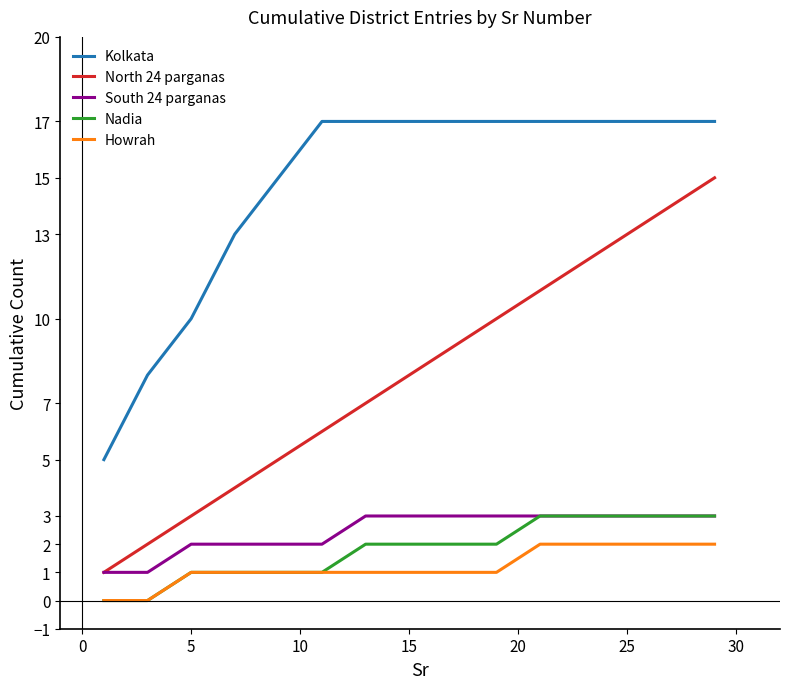

Which series has the largest total across all categories?

Kolkata